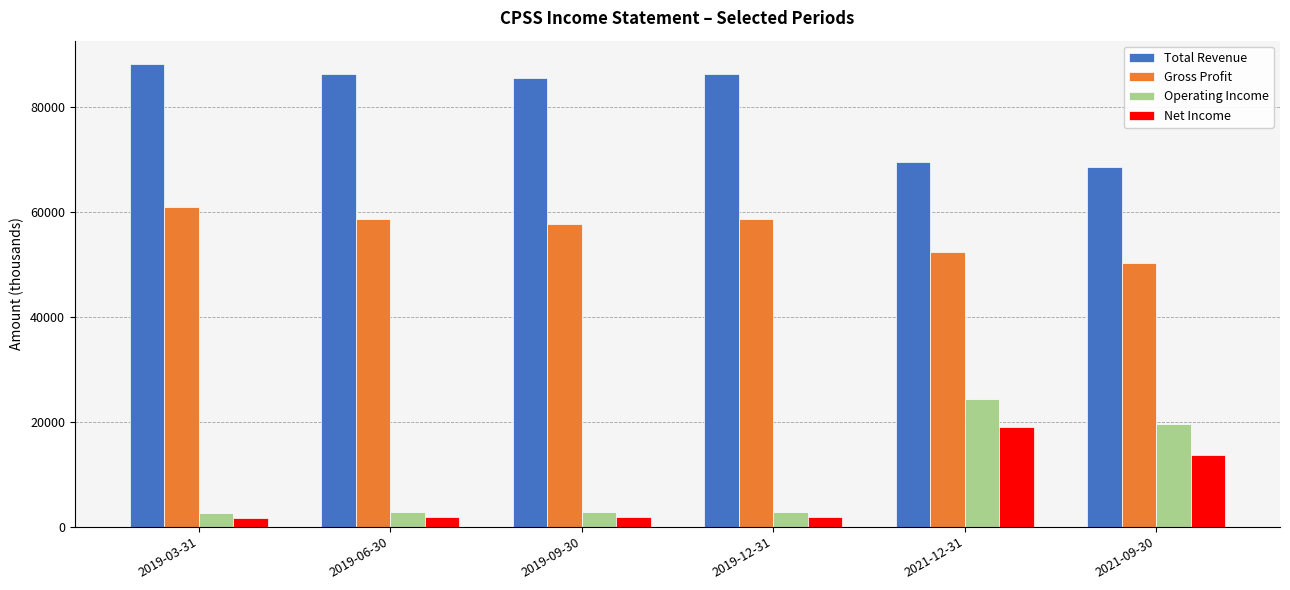

The value of Operating Income at 2021-09-30 is 25484. True or false?

False